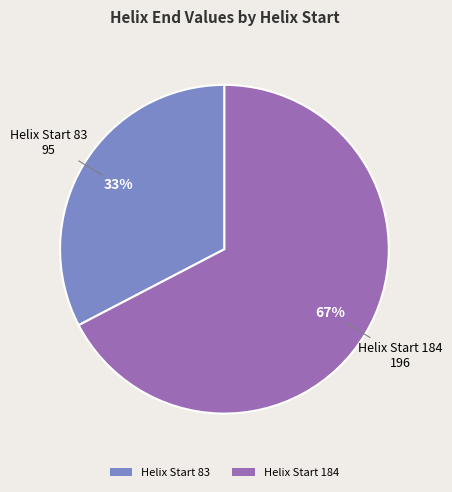

Count the number of slices in the pie.

2